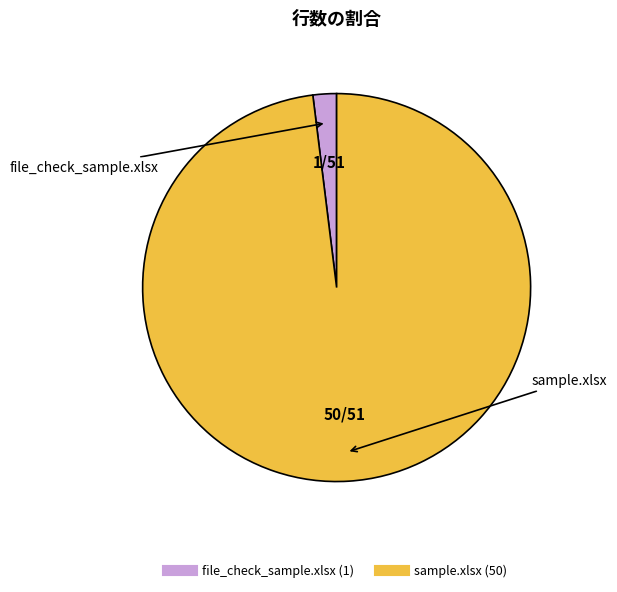

Which category has the biggest portion of the pie?

sample.xlsx